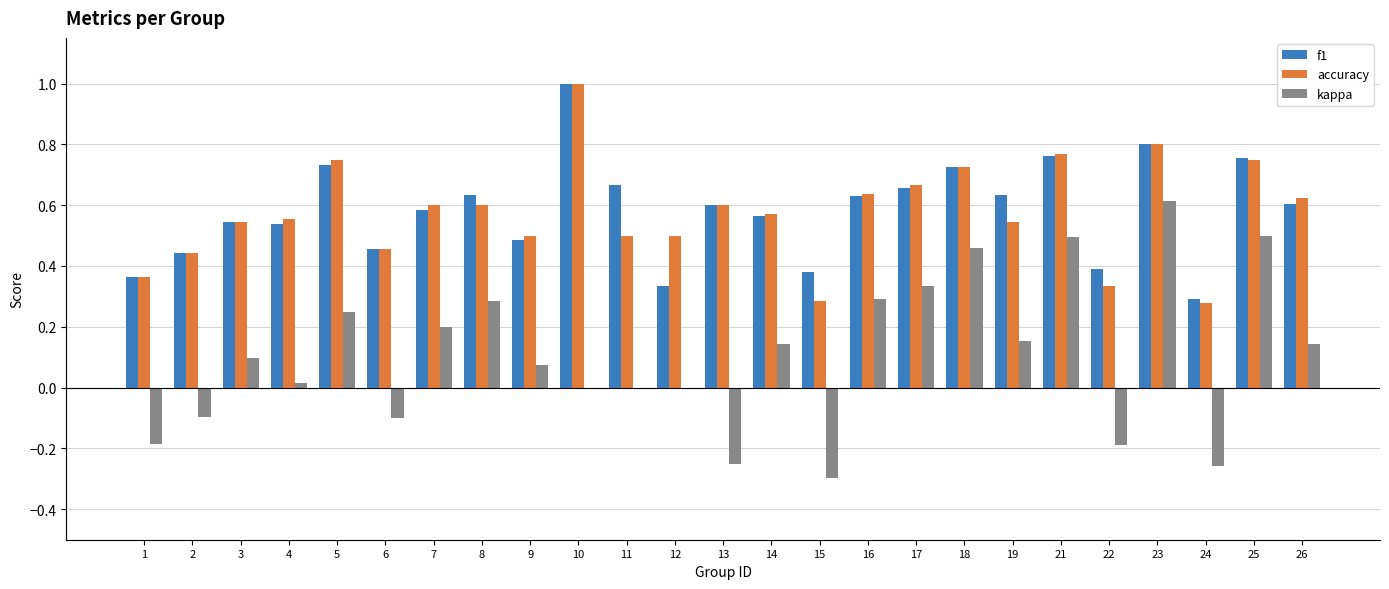

Count the f1 values in the range 0 to 1.

25